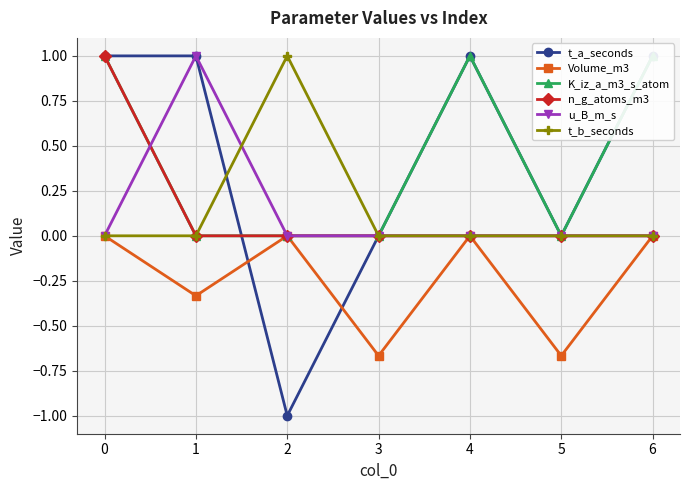

Count the u_B_m_s values in the range 0 to 1.

7